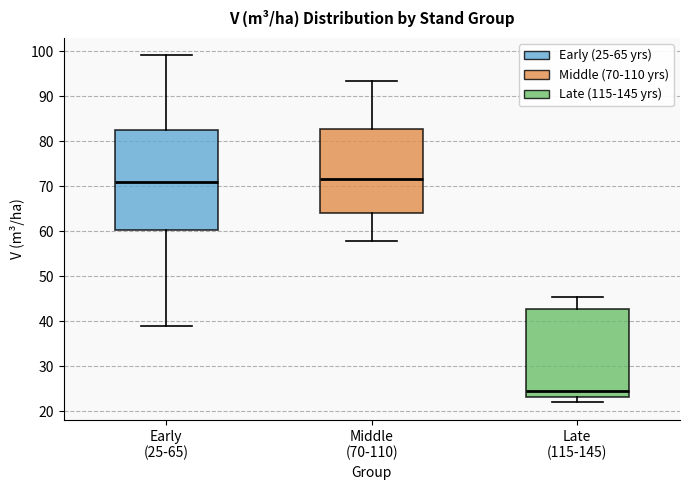

Reading left to right, transcribe this box plot: for each box, give where its median line is, the range the box spans, and where its two whiskers end, as read against the y-axis. The values are not printed on the chart, so give them approximately, as read against the axis.

Early (25-65): median 71, box 60 to 83, whiskers 39 to 99
Middle (70-110): median 72, box 64 to 83, whiskers 58 to 93
Late (115-145): median 25, box 23 to 43, whiskers 22 to 45